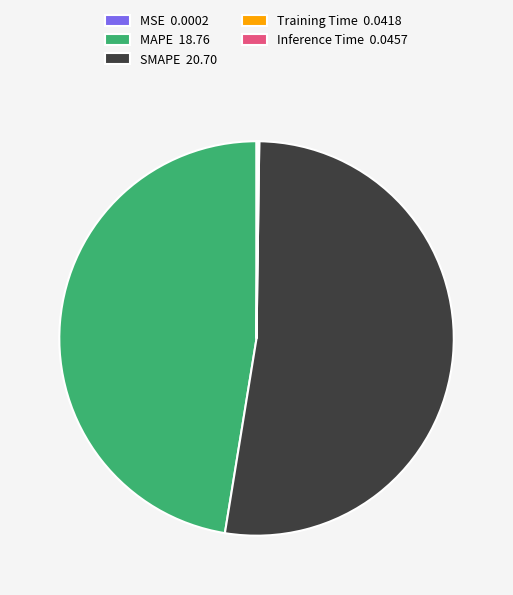

Does any single category account for the majority?

Yes